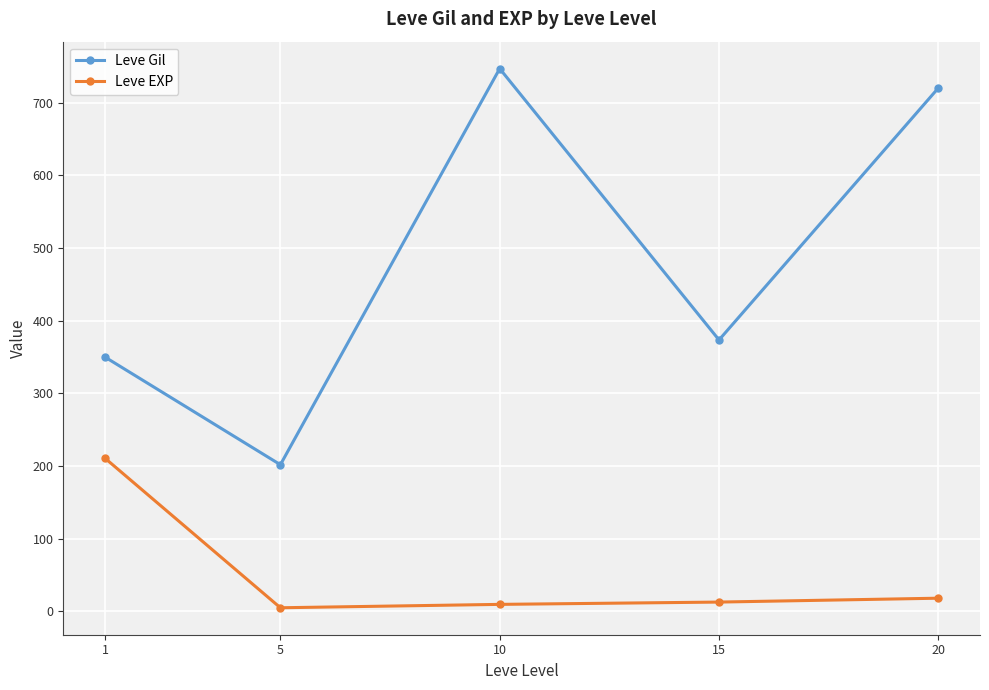

List the series in order of their peak value, highest first.

Leve Gil, Leve EXP